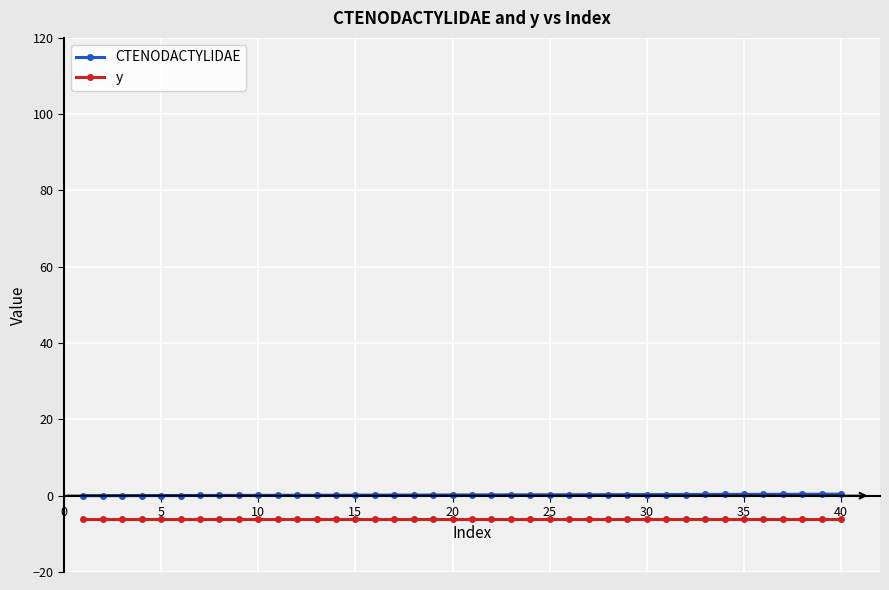

What is the sum of all CTENODACTYLIDAE values?

7.9